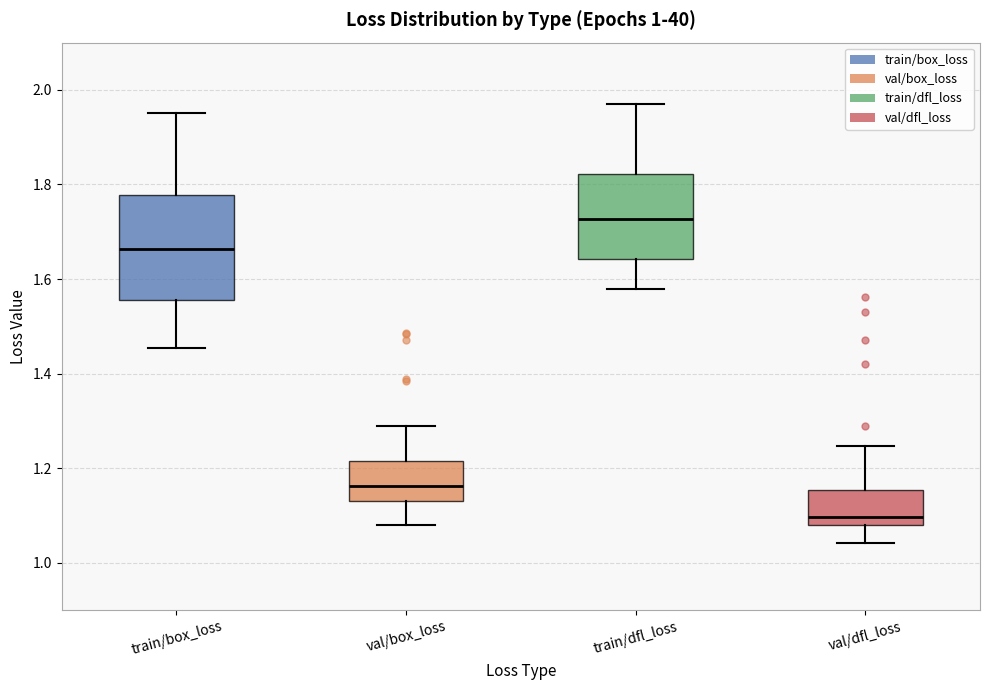

Where is the upper edge of the box for val/dfl_loss on the y-axis? The values are not printed on the chart, so give them approximately, as read against the axis.

1.16